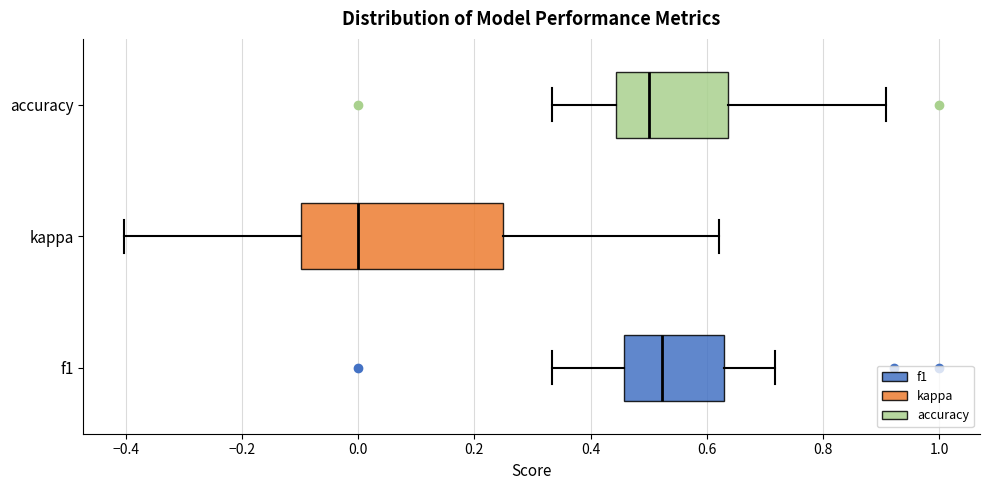

Reading bottom to top, read every box against the x-axis: the position of its median line, the range the box covers, and the ends of its whiskers. The values are not printed on the chart, so give them approximately, as read against the axis.

f1: median 0.52, box 0.46 to 0.64, whiskers 0.34 to 0.72
kappa: median 0.00, box -0.10 to 0.26, whiskers -0.40 to 0.62
accuracy: median 0.50, box 0.44 to 0.64, whiskers 0.34 to 0.90